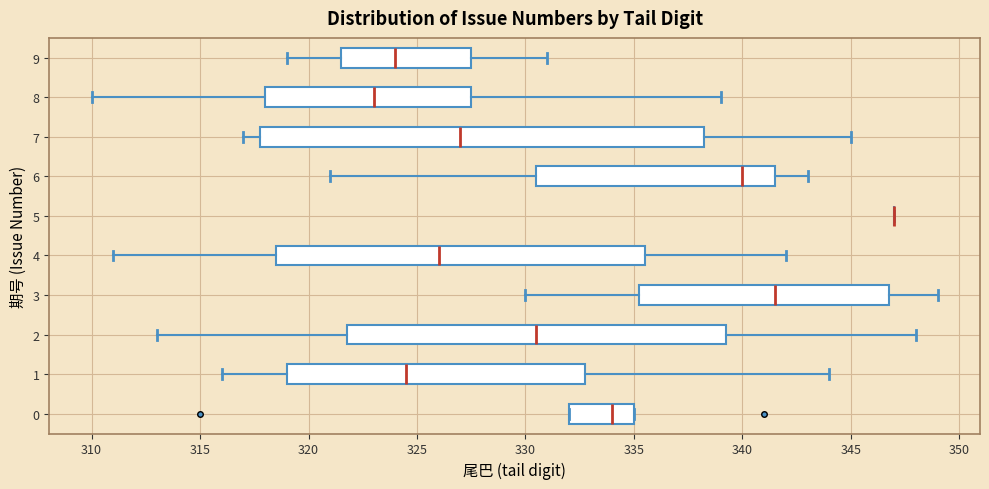

Which box is the widest, from its left edge to its right edge?

7